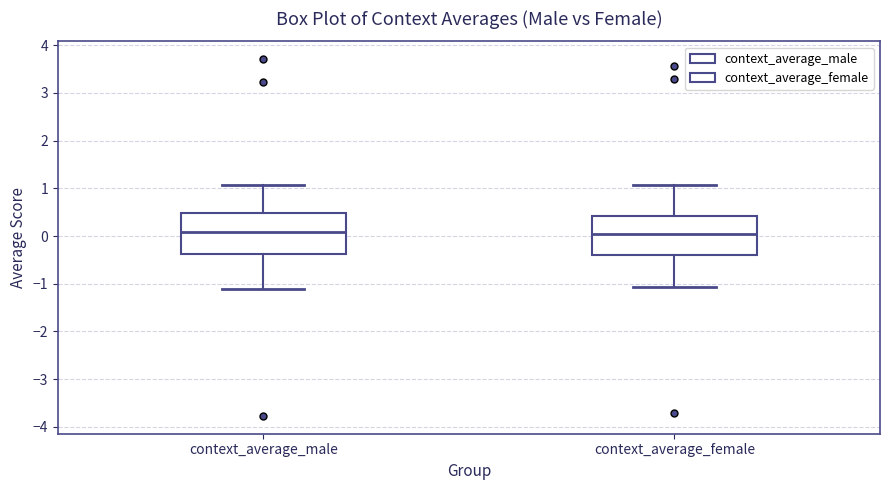

Reading left to right, read every box against the y-axis: the position of its median line, the range the box covers, and the ends of its whiskers. The values are not printed on the chart, so give them approximately, as read against the axis.

context_average_male: median 0.1, box -0.4 to 0.5, whiskers -1.1 to 1.1
context_average_female: median 0.0, box -0.4 to 0.4, whiskers -1.1 to 1.1